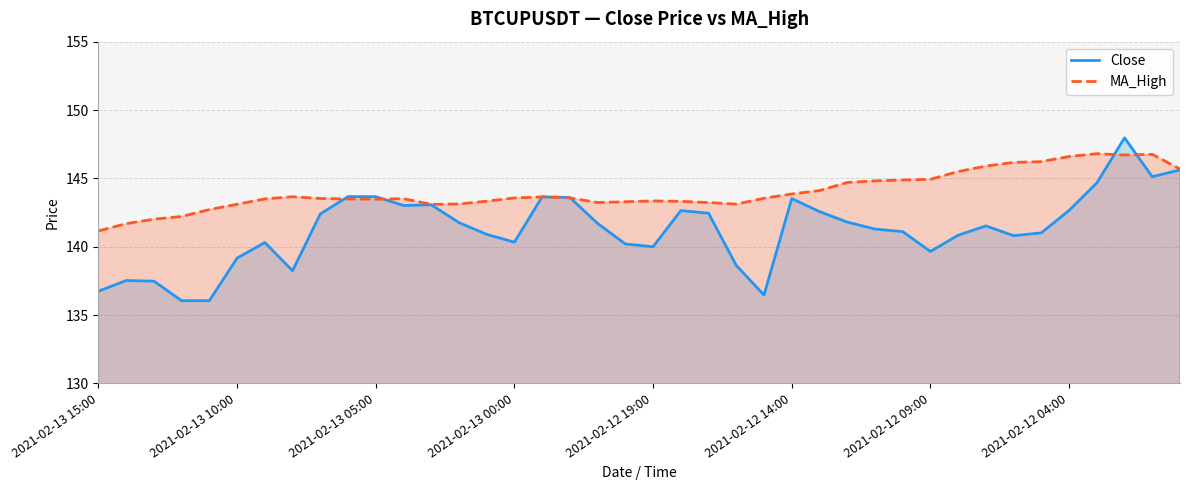

What is the average value of the MA_High series?

144.0